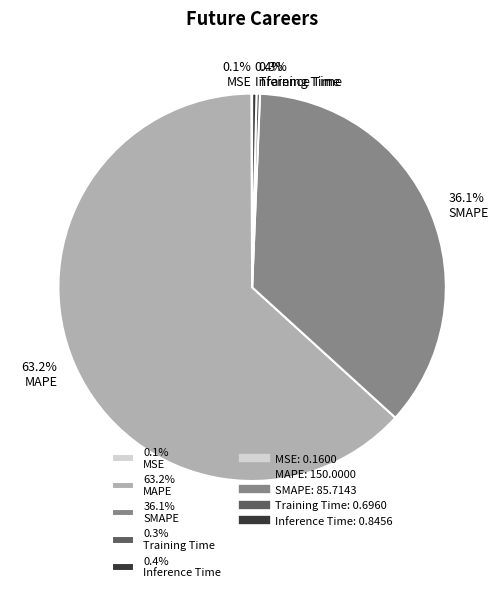

What percentage is NOT represented by 0.3% Training Time?

99.7%